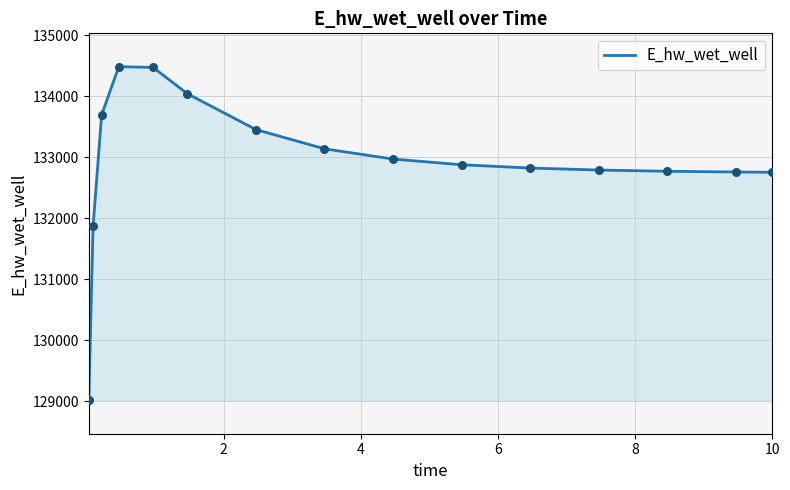

What is the difference between the maximum and minimum values?

5466.3